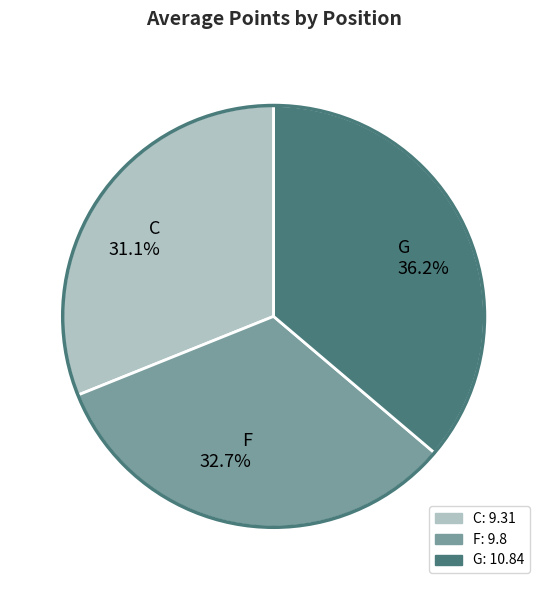

Count the number of slices in the pie.

3